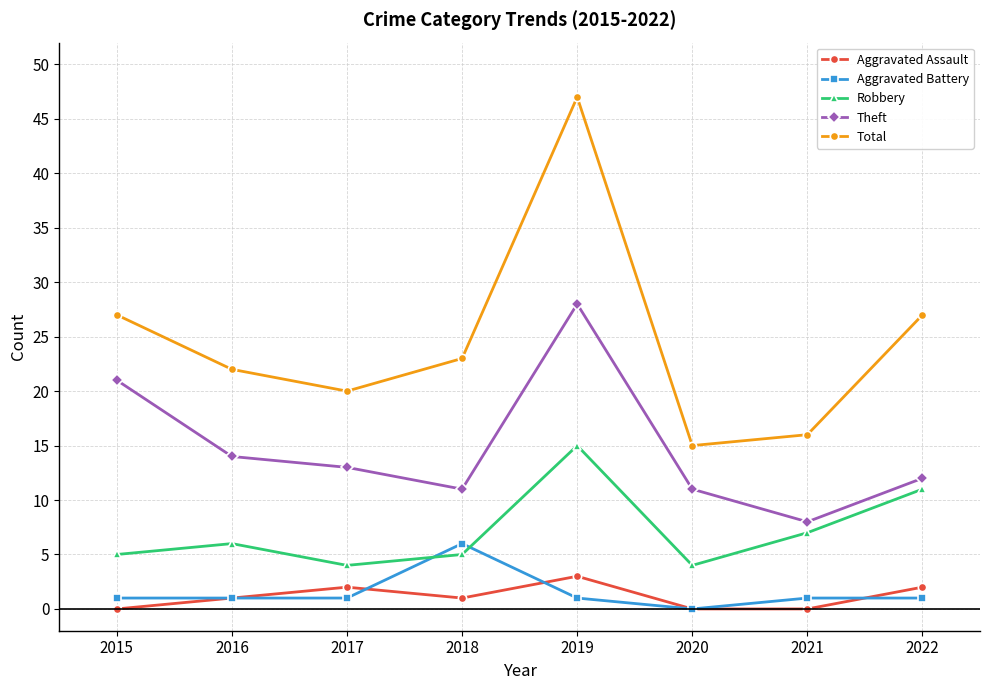

Between which two adjacent categories do Aggravated Battery and Robbery first intersect?

2017 and 2018